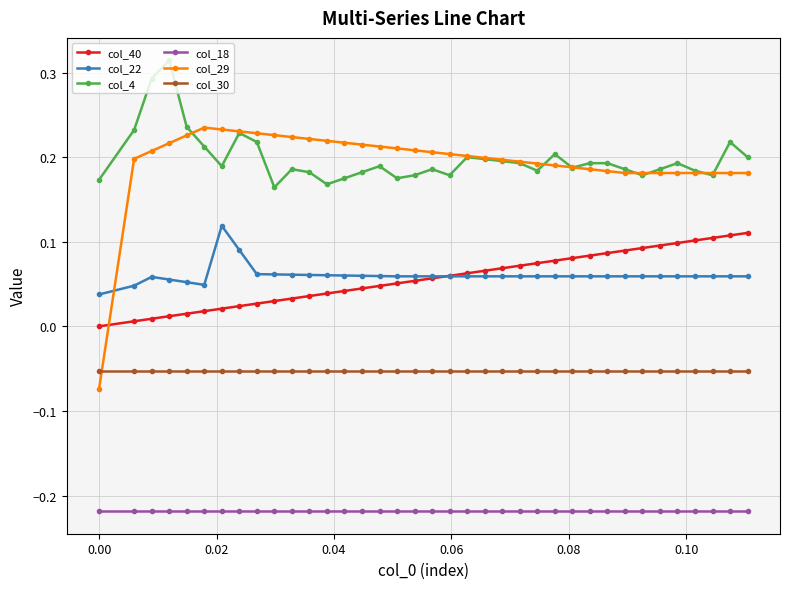

At how many categories does at least one series exceed 0?

37